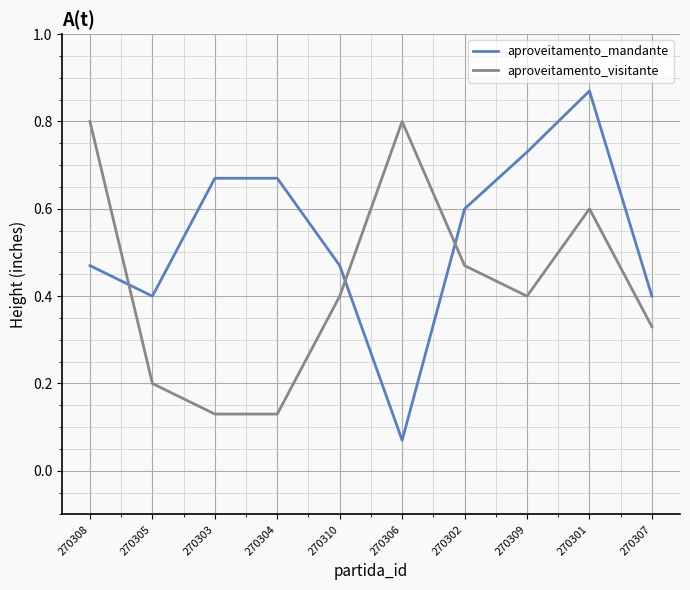

Rank the series by their average value, from lowest to highest.

aproveitamento_visitante, aproveitamento_mandante